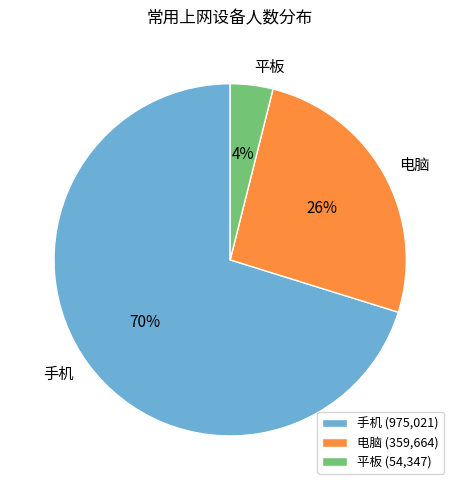

To the nearest percent, what portion does 手机 represent?

70%